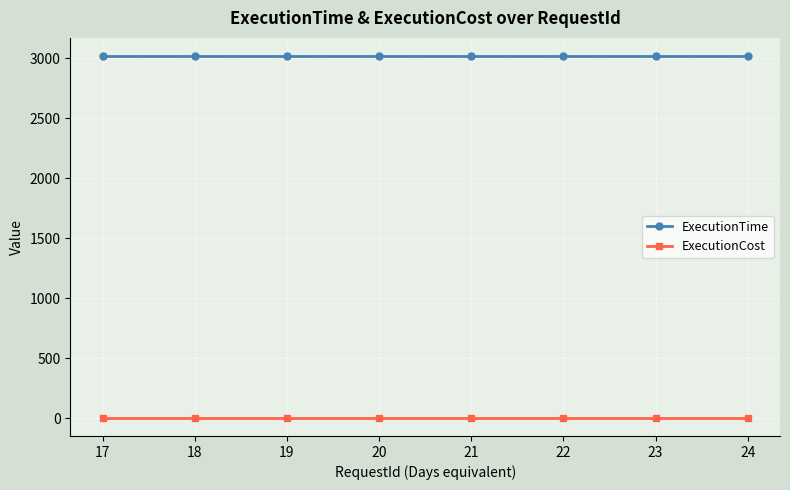

The value of ExecutionCost at 18 is 2.0. True or false?

True